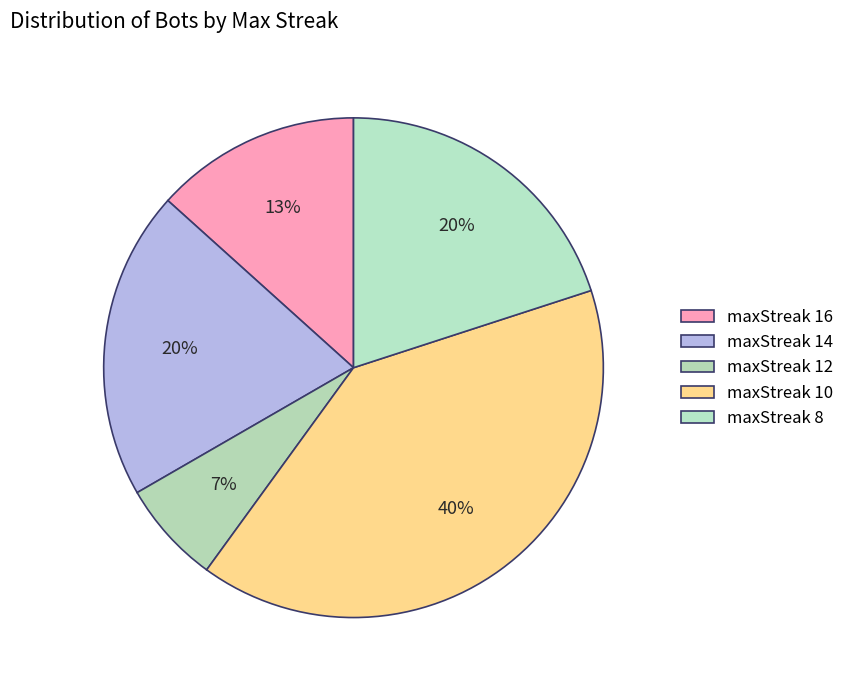

Is there any slice that represents more than half of the pie?

No